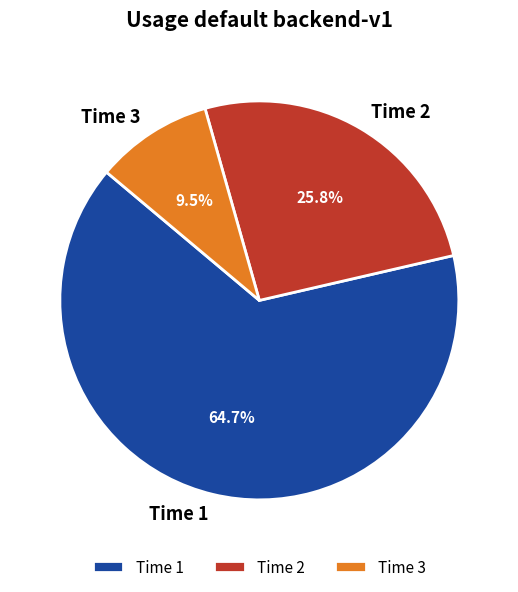

Between Time 3 and Time 2, which is larger?

Time 2